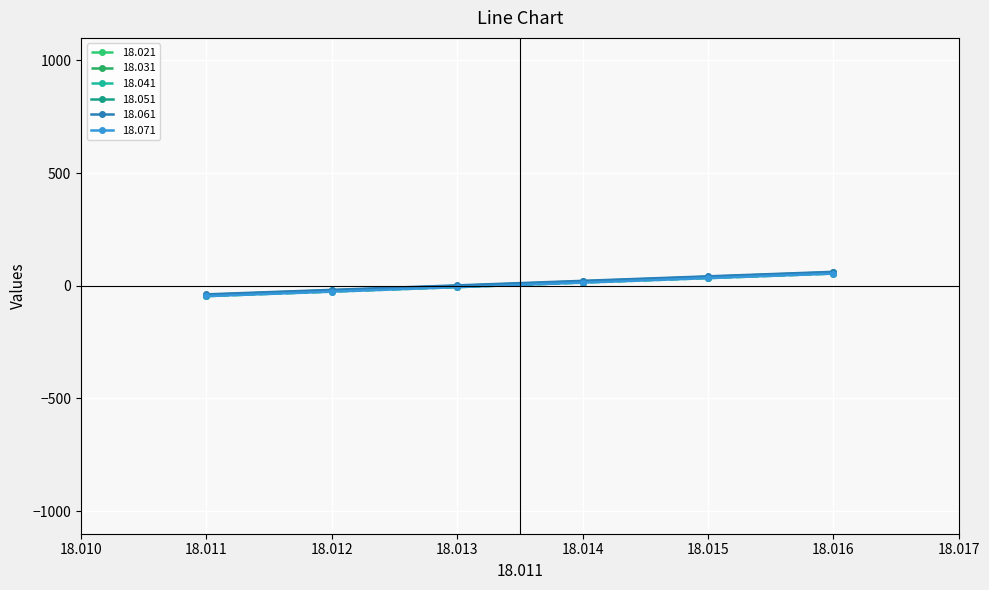

Reading left to right, list all the values displayed in this chart.

18.021: 18.011=-46.0	18.012=-26.0	18.013=-6.0	18.014=14.0	18.015=34.0	18.016=54.0
18.031: 18.011=-44.0	18.012=-24.0	18.013=-4.0	18.014=16.0	18.015=36.0	18.016=56.0
18.041: 18.011=-42.0	18.012=-22.0	18.013=-2.0	18.014=18.0	18.015=38.0	18.016=58.0
18.051: 18.011=-40.0	18.012=-20.0	18.013=0.0	18.014=20.0	18.015=40.0	18.016=60.0
18.061: 18.011=-38.0	18.012=-18.0	18.013=2.0	18.014=22.0	18.015=42.0	18.016=62.0
18.071: 18.011=-46.0	18.012=-26.0	18.013=-6.0	18.014=14.0	18.015=34.0	18.016=54.0